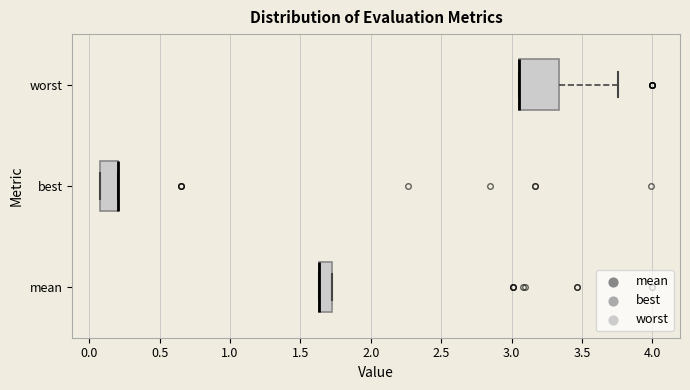

Reading bottom to top, transcribe this box plot: for each box, give where its median line is, the range the box spans, and where its two whiskers end, as read against the x-axis. The values are not printed on the chart, so give them approximately, as read against the axis.

mean: median 1.65 (drawn on the box's left edge), box 1.65 to 1.75, whiskers 1.65 to 1.75
best: median 0.20 (drawn on the box's right edge), box 0.10 to 0.20, whiskers 0.10 to 0.20
worst: median 3.05 (drawn on the box's left edge), box 3.05 to 3.35, whiskers 3.05 to 3.75